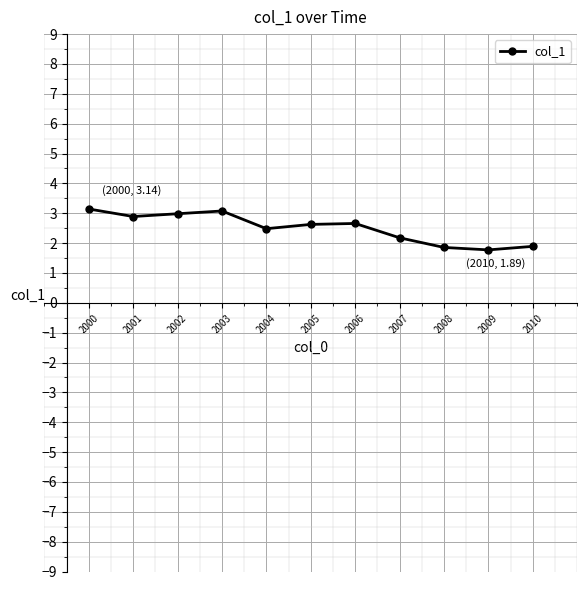

What is the difference between the values at 2000 and 2007?

1.0